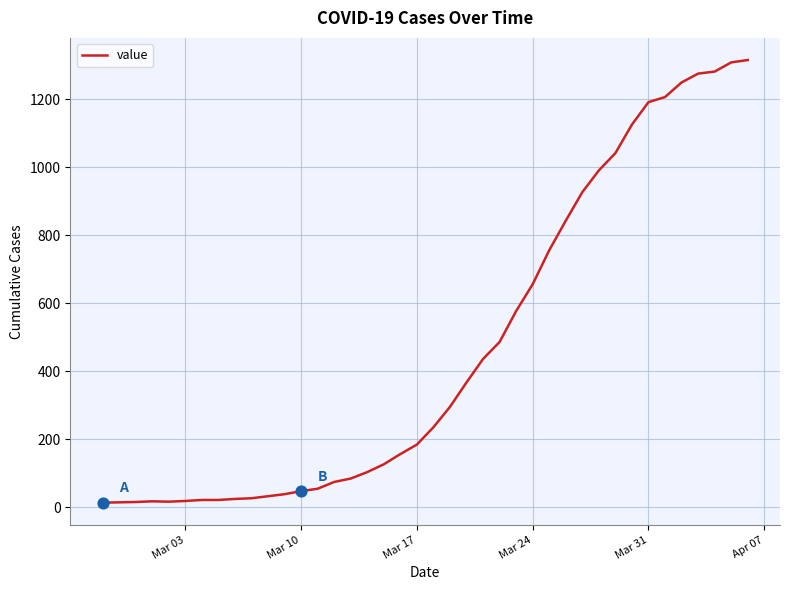

What is the maximum value shown in the chart?

1316